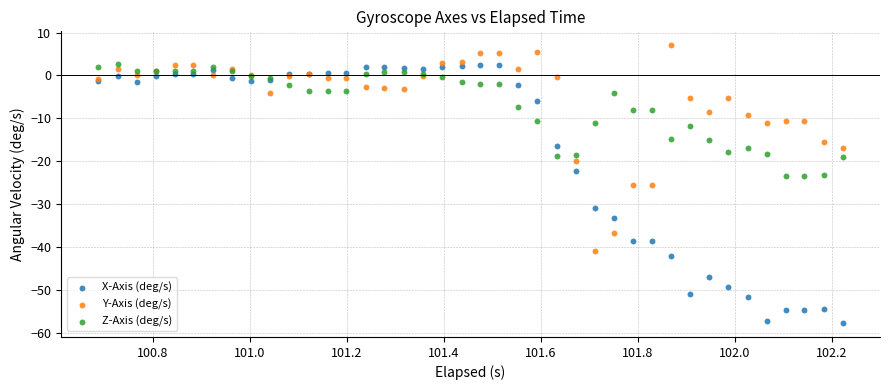

Which series reaches the maximum Y coordinate?

Y-Axis (deg/s)